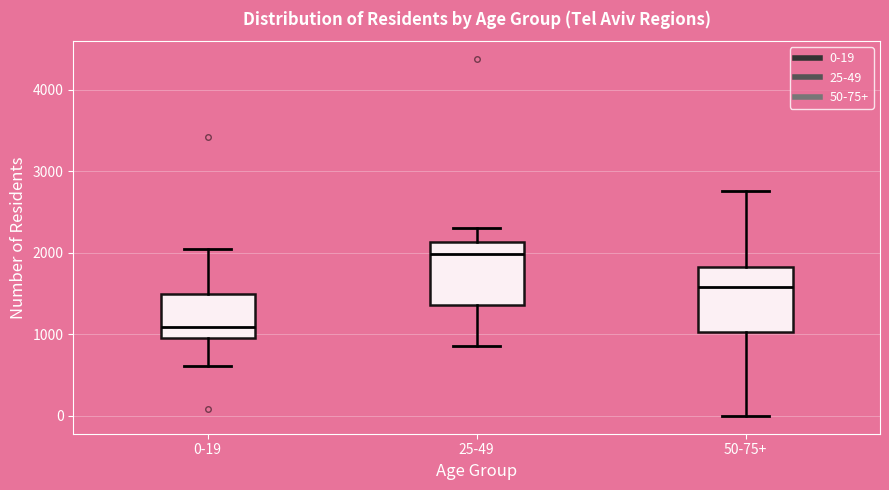

Reading left to right, read every box against the y-axis: the position of its median line, the range the box covers, and the ends of its whiskers. The values are not printed on the chart, so give them approximately, as read against the axis.

0-19: median 1100, box 1000 to 1500, whiskers 600 to 2100
25-49: median 2000, box 1400 to 2100, whiskers 900 to 2300
50-75+: median 1600, box 1000 to 1800, whiskers 0 to 2800